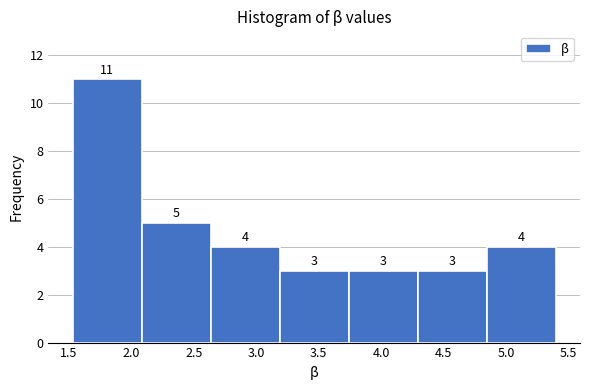

Which range on the x-axis has the tallest bar?

1.55 to 2.10